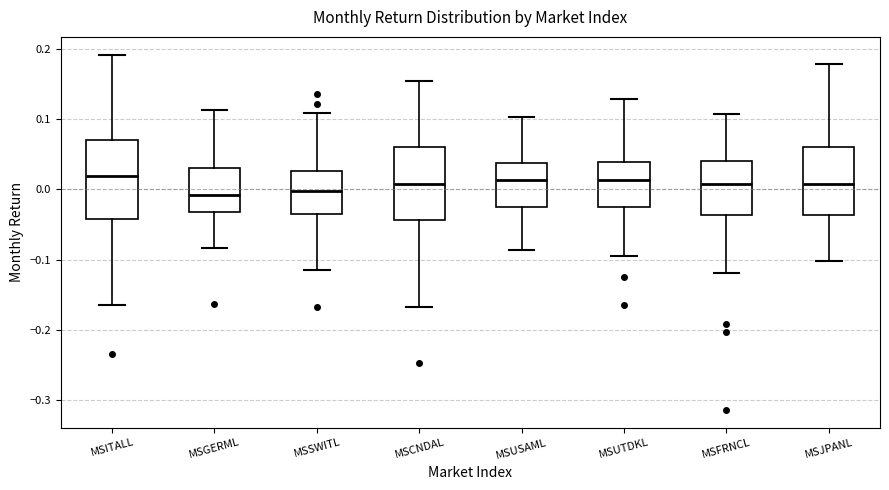

Where is the lower edge of the box for MSITALL on the y-axis? The values are not printed on the chart, so give them approximately, as read against the axis.

-0.04